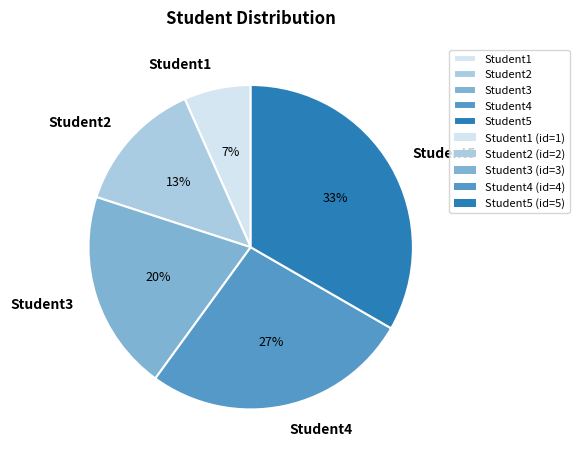

Which slice is the smallest?

Student1